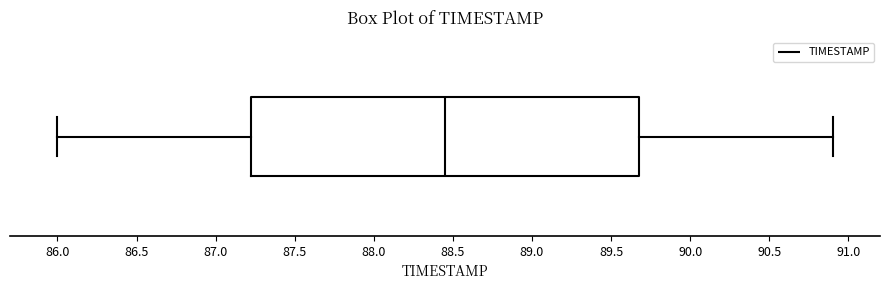

Where is the right edge of the box on the x-axis? The values are not printed on the chart, so give them approximately, as read against the axis.

89.70